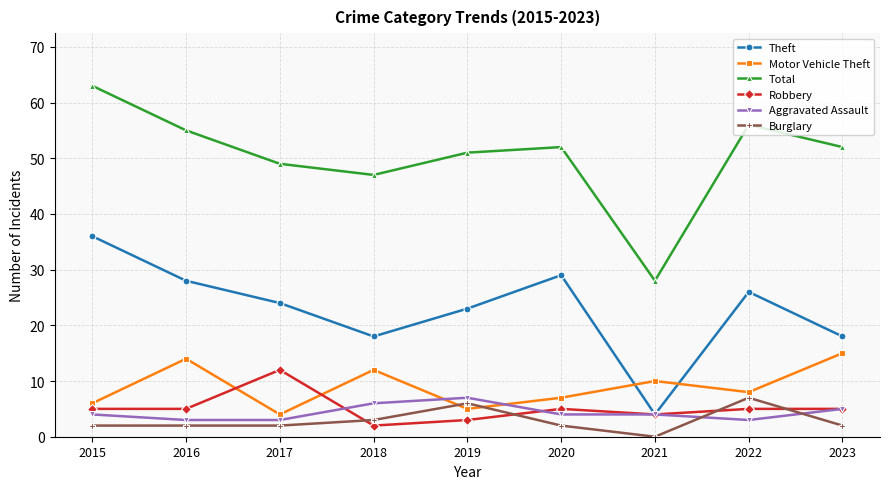

What are all the series names shown in the legend?

Theft, Motor Vehicle Theft, Total, Robbery, Aggravated Assault, Burglary